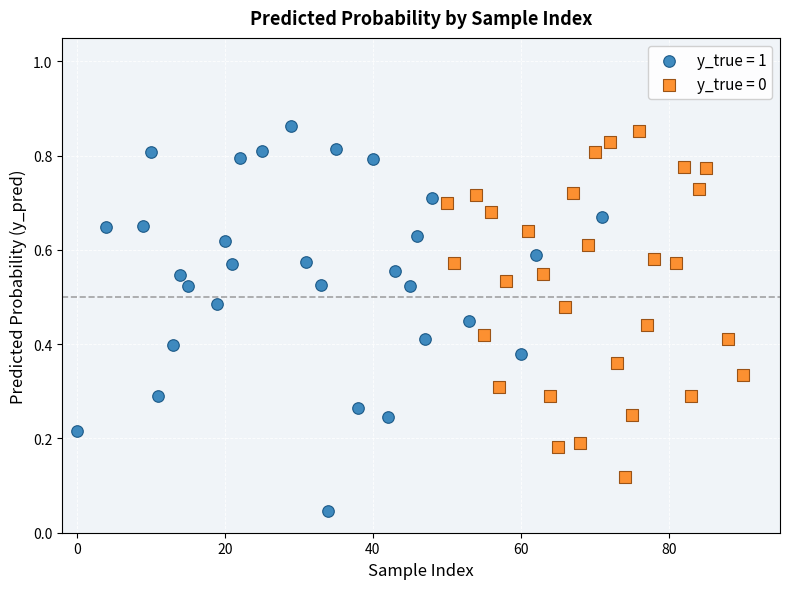

Which series reaches the minimum Y coordinate?

y_true = 1